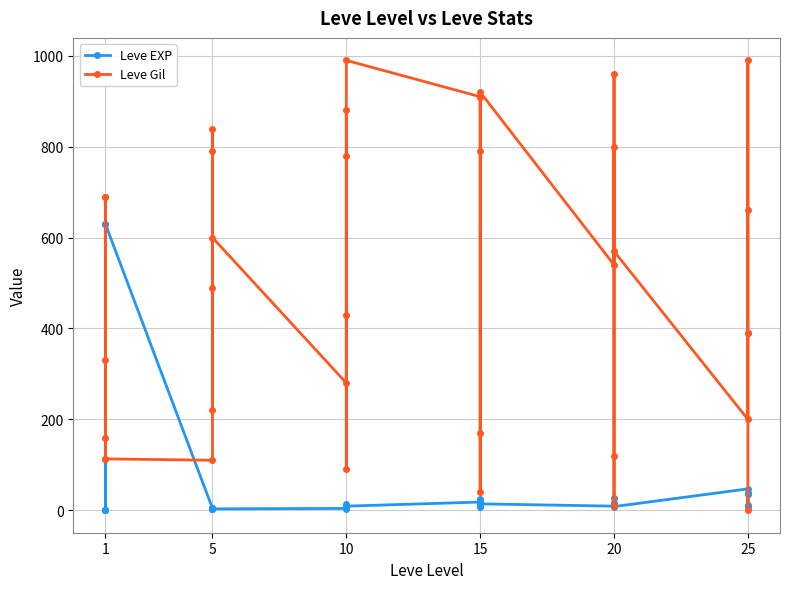

Rank the series at 15 from lowest to highest value.

Leve EXP, Leve Gil